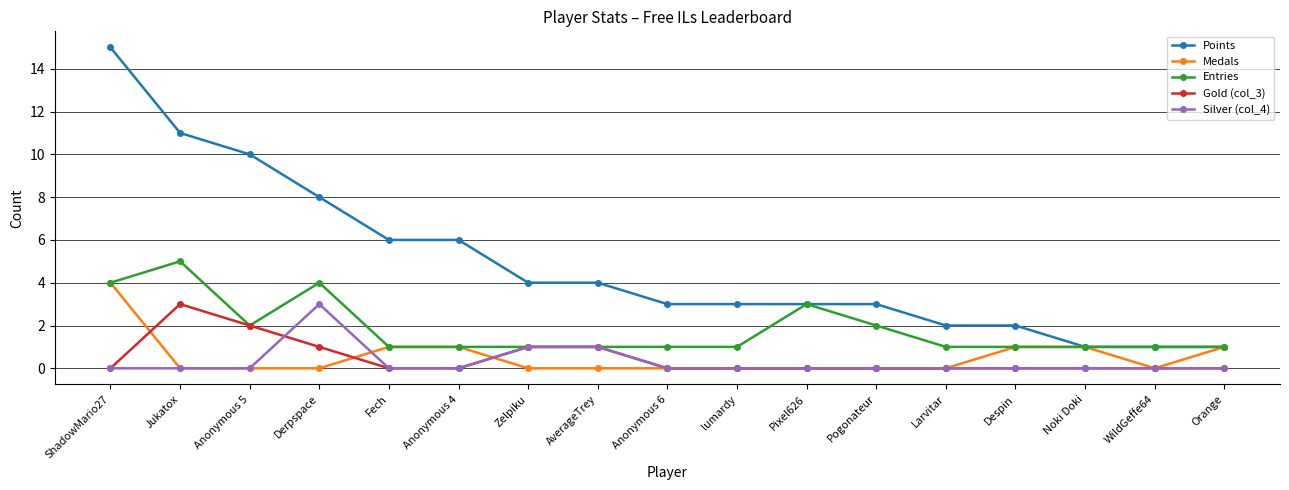

What is the label of the 5th point from the right?

Larvitar